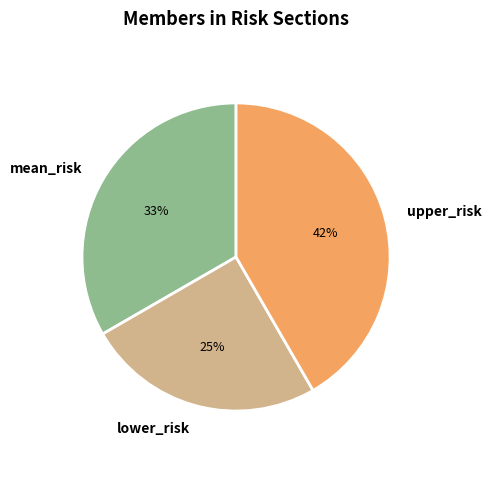

Which category has the biggest portion of the pie?

upper_risk